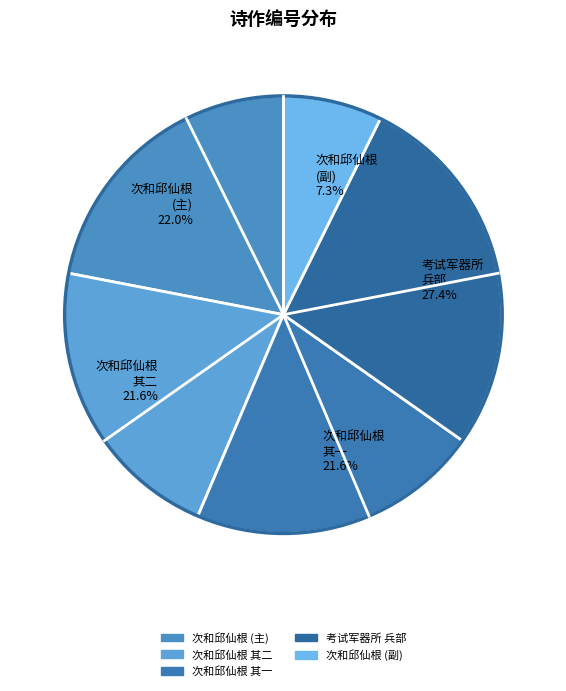

Do 次和邱仙根 (副) 7.3% and 次和邱仙根 其二 21.6% together represent more than half of the pie?

No